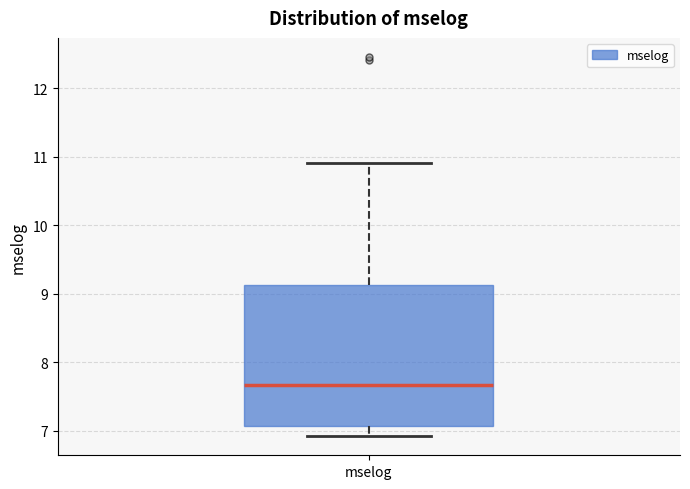

Where is the upper edge of the box for mselog on the y-axis? The values are not printed on the chart, so give them approximately, as read against the axis.

9.1